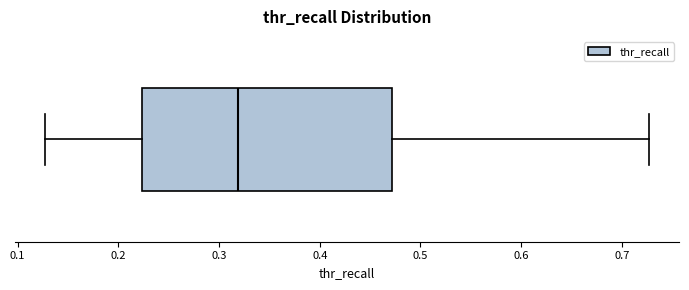

Transcribe this box plot: give where the median line is, the range the box spans, and where the two whiskers end, as read against the x-axis. The values are not printed on the chart, so give them approximately, as read against the axis.

median 0.32, box 0.22 to 0.47, whiskers 0.13 to 0.73